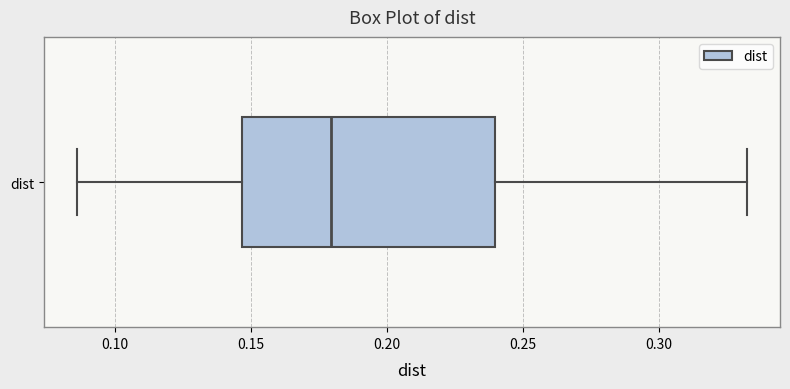

Transcribe this box plot: give where the median line is, the range the box spans, and where the two whiskers end, as read against the x-axis. The values are not printed on the chart, so give them approximately, as read against the axis.

median 0.180, box 0.145 to 0.240, whiskers 0.085 to 0.330